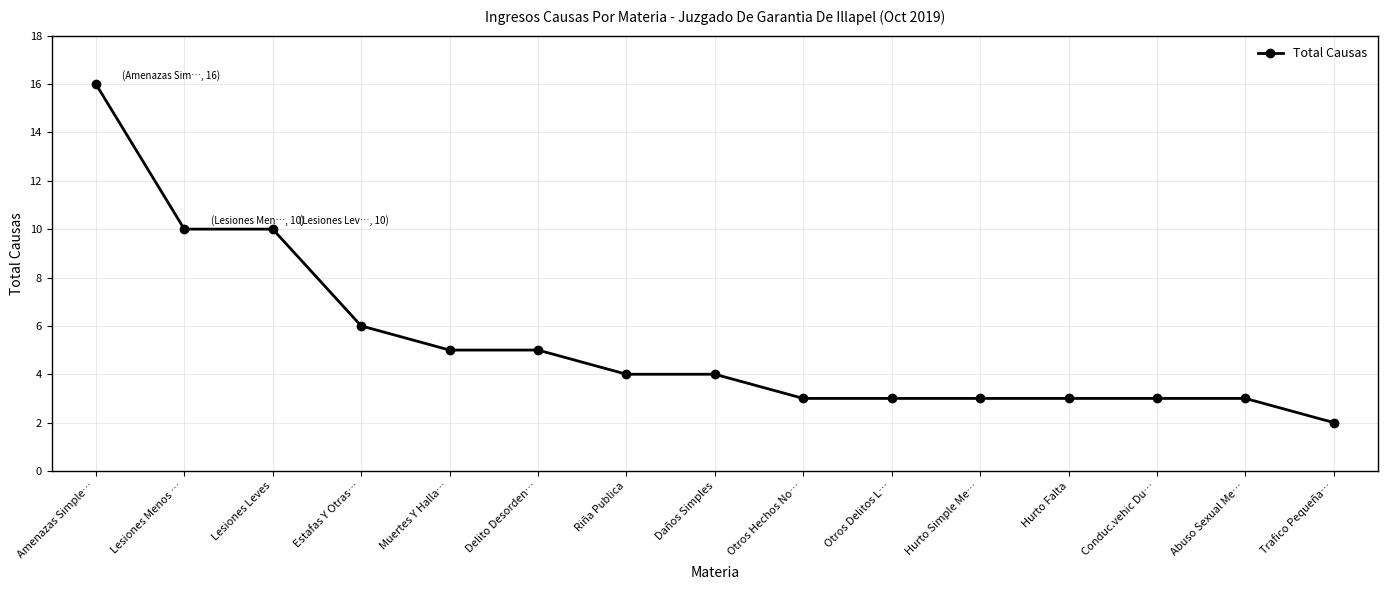

How many values are below 4?

7